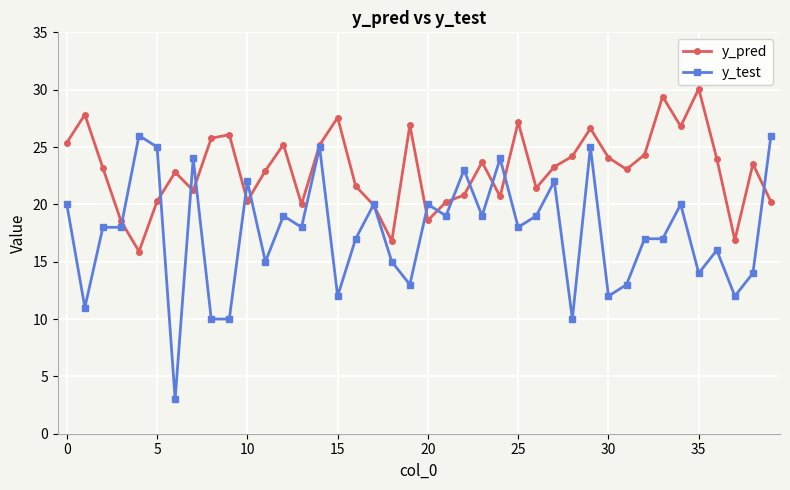

What is the minimum value shown in the chart?

3.0